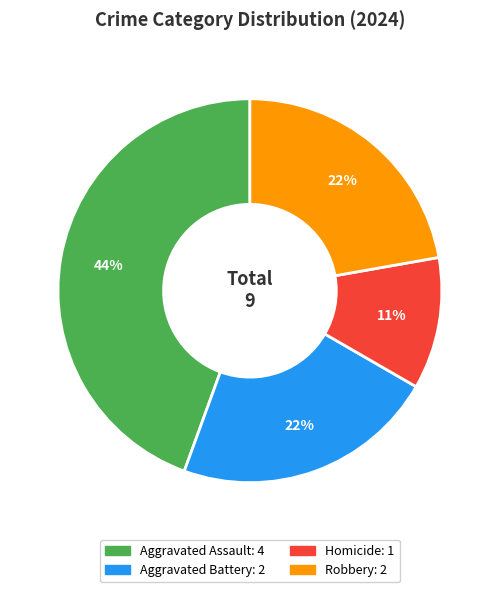

Is it true that Aggravated Battery is 29% of the pie?

False